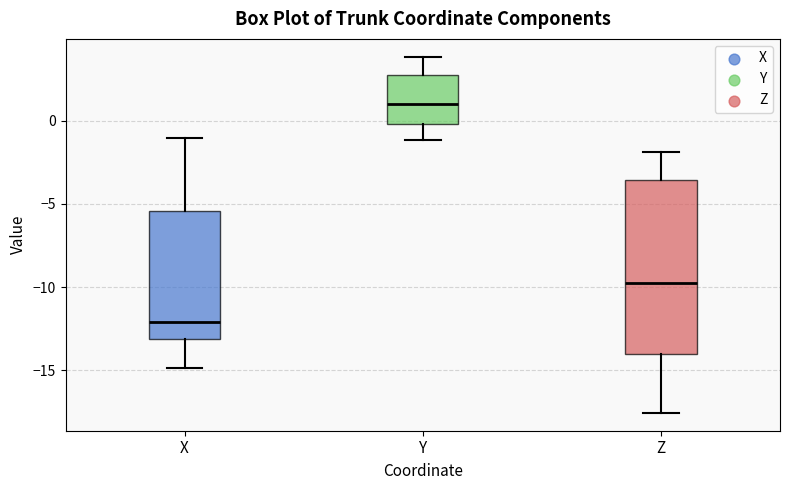

Which box is the tallest, from its lower edge to its upper edge?

Z